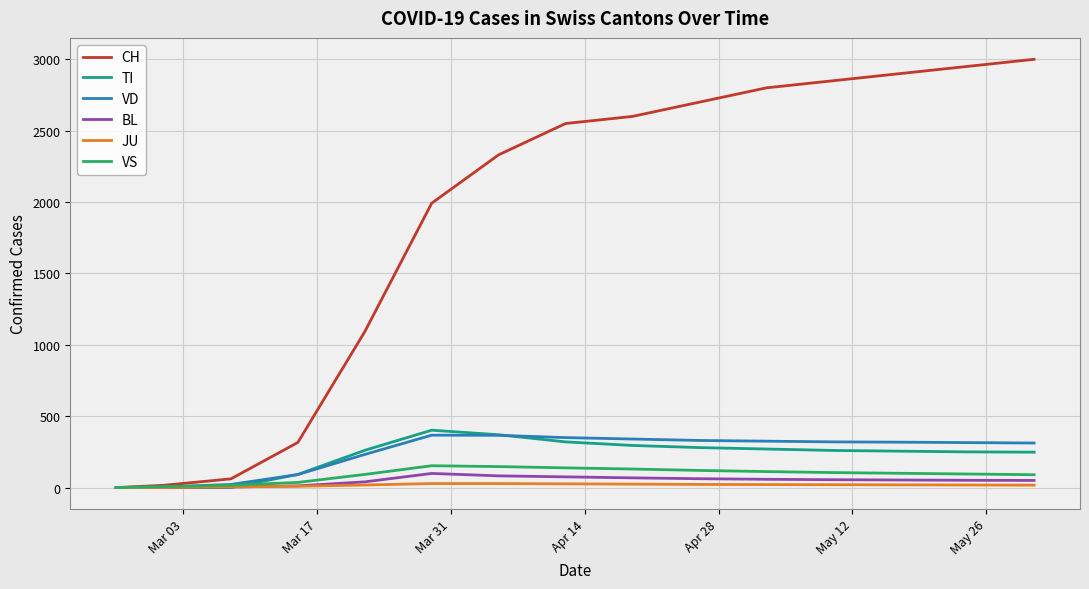

Which series ends up on top after the final intersection of JU and BL?

BL